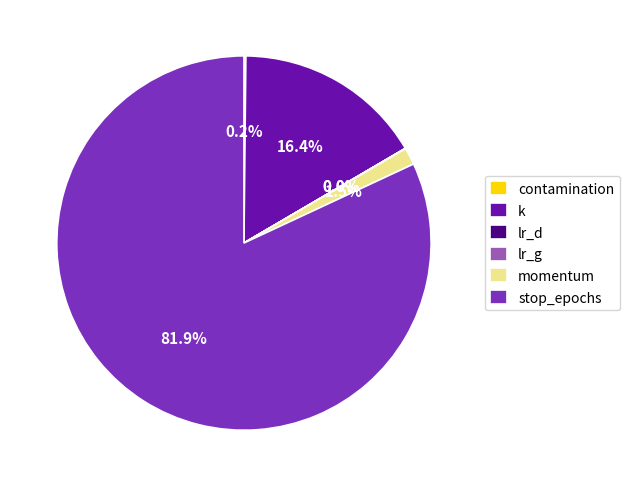

To the nearest percent, what is the average slice percentage?

17%